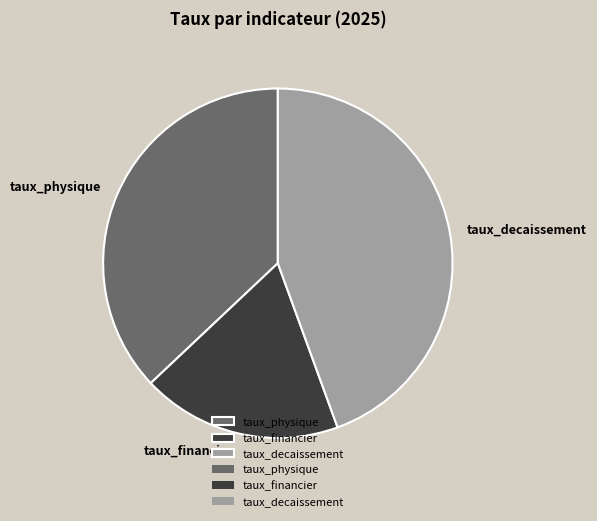

Is it true that taux_physique is 29% of the pie?

False